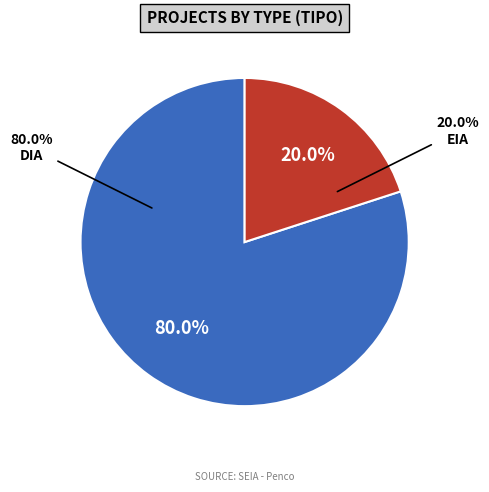

What portion of the pie excludes DIA?

20.0%